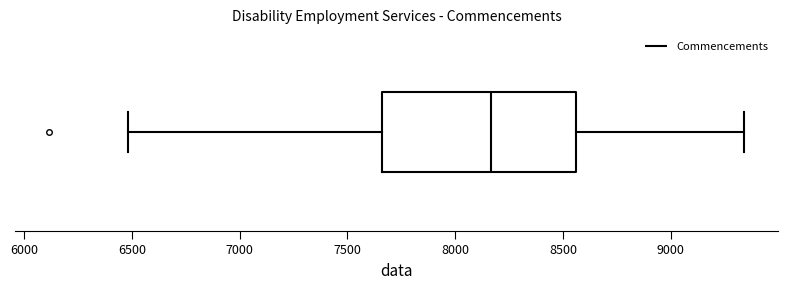

Transcribe this box plot: give where the median line is, the range the box spans, and where the two whiskers end, as read against the x-axis. The values are not printed on the chart, so give them approximately, as read against the axis.

median 8150, box 7650 to 8550, whiskers 6500 to 9350